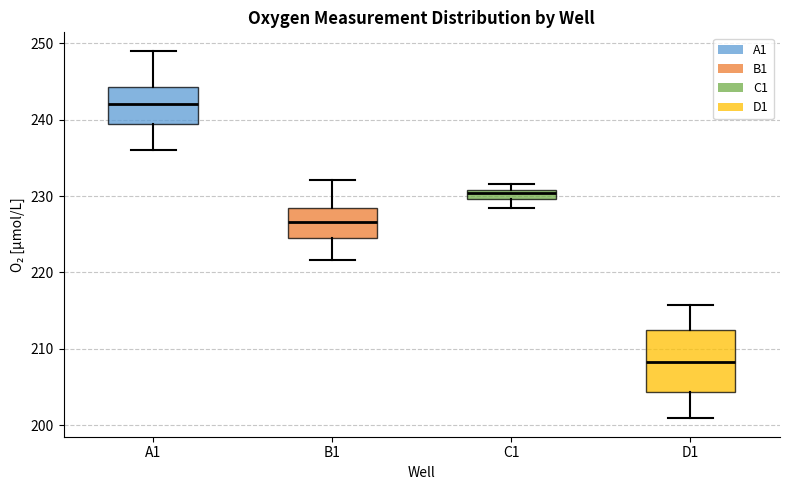

Comparing the boxes themselves (not the whiskers), which one is the tallest?

D1